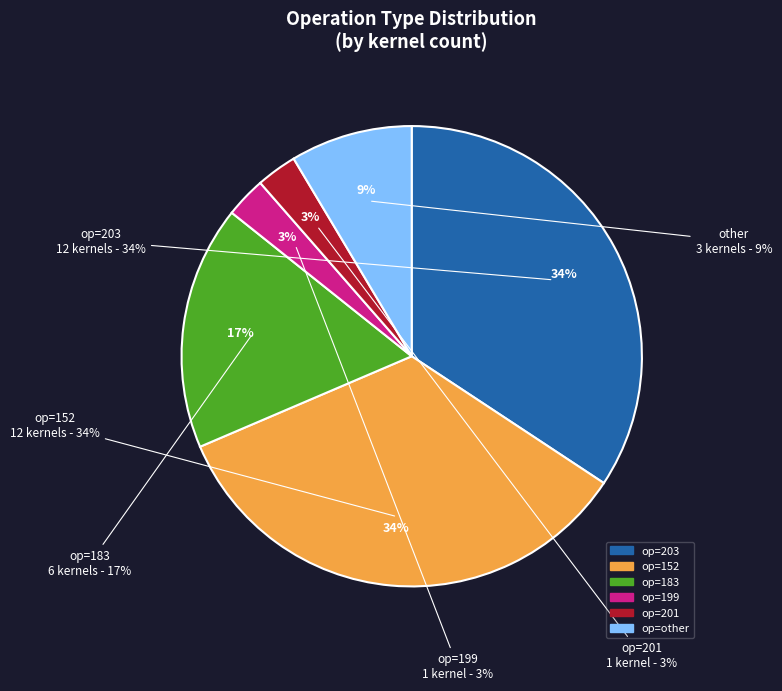

How many slices are in this pie chart?

6